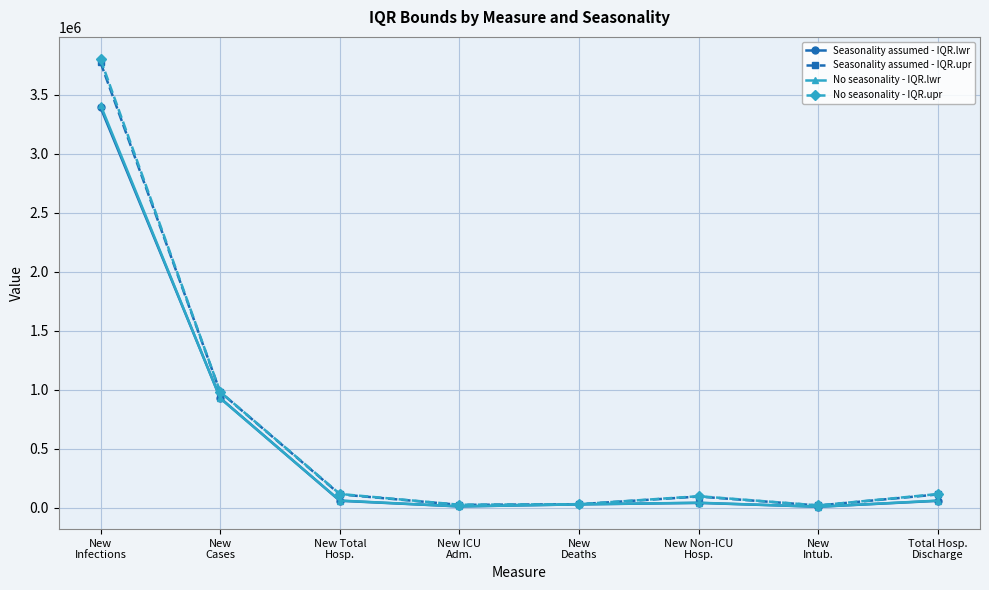

What is the sum of all Seasonality assumed - IQR.upr values?

5153353